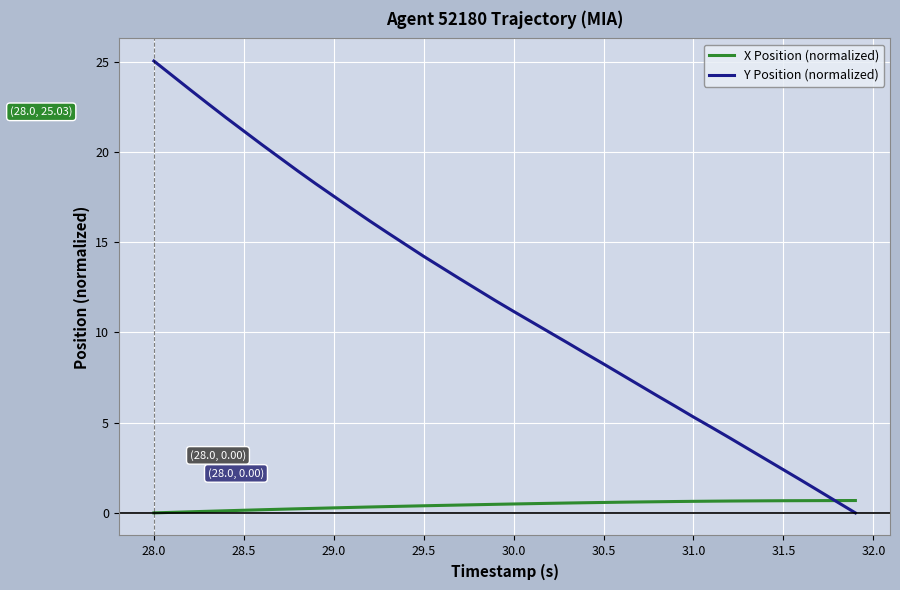

What is the value of the Y Position (normalized) point at the 32nd from the left?

4.7